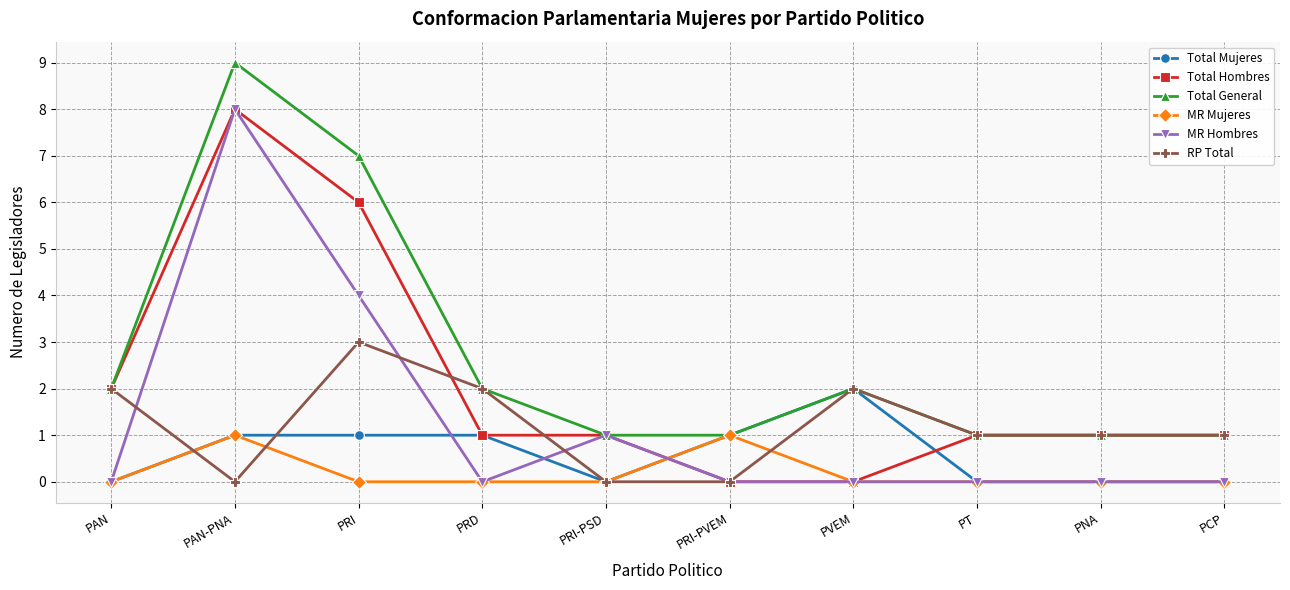

Count the number of data series in this chart.

6